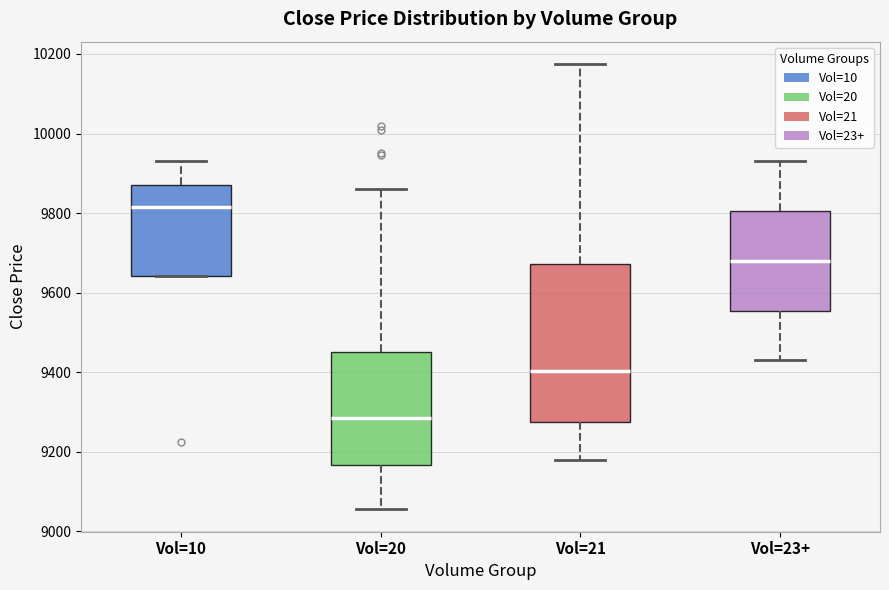

Reading left to right, transcribe this box plot: for each box, give where its median line is, the range the box spans, and where its two whiskers end, as read against the y-axis. The values are not printed on the chart, so give them approximately, as read against the axis.

Vol=10: median 9820, box 9640 to 9880, whiskers 9640 to 9940
Vol=20: median 9280, box 9160 to 9460, whiskers 9060 to 9860
Vol=21: median 9400, box 9280 to 9680, whiskers 9180 to 10180
Vol=23+: median 9680, box 9560 to 9800, whiskers 9440 to 9940